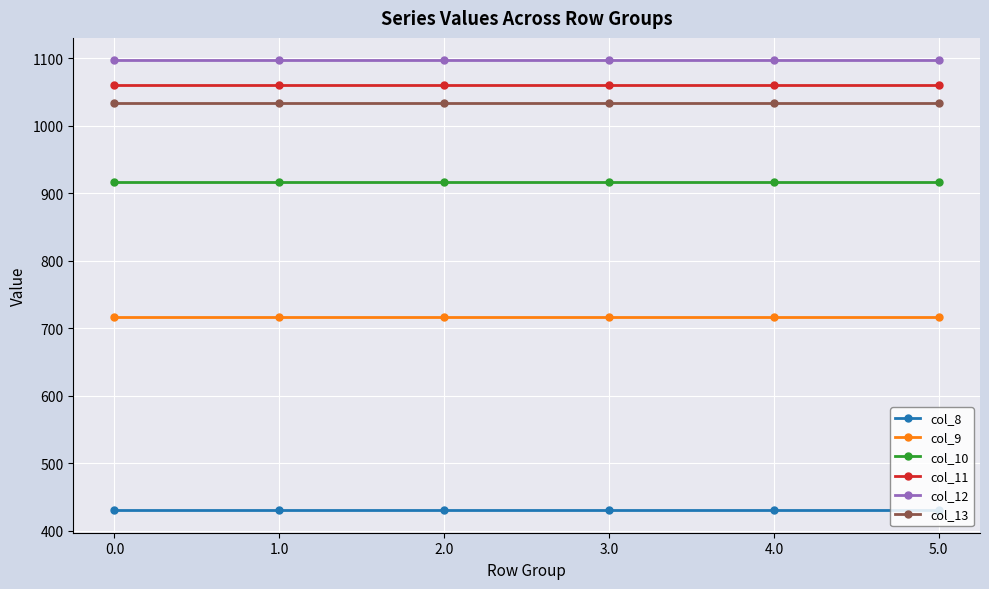

What position from the right is 2.0?

4